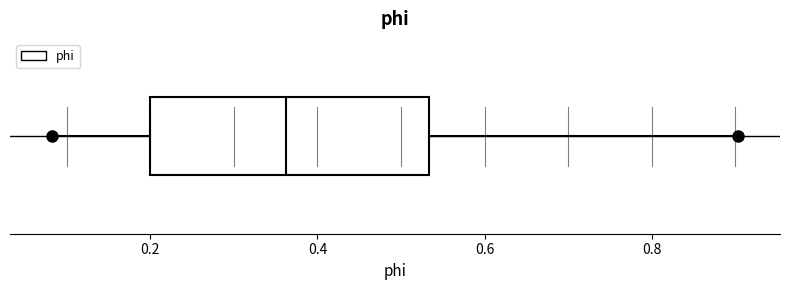

Read this box plot against the x-axis: the position of the median line, the range covered by the box, and the ends of both whiskers. The values are not printed on the chart, so give them approximately, as read against the axis.

median 0.36, box 0.20 to 0.54, whiskers 0.08 to 0.90